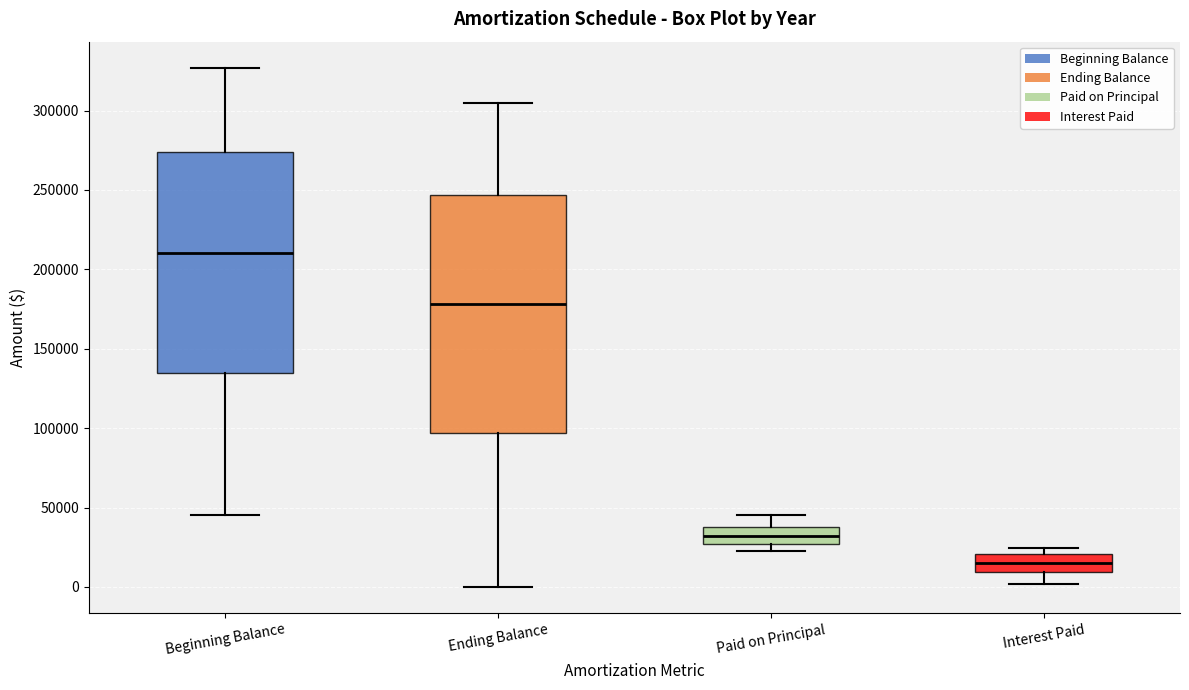

Where does the median line of the box for Interest Paid sit on the y-axis? The values are not printed on the chart, so give them approximately, as read against the axis.

15000